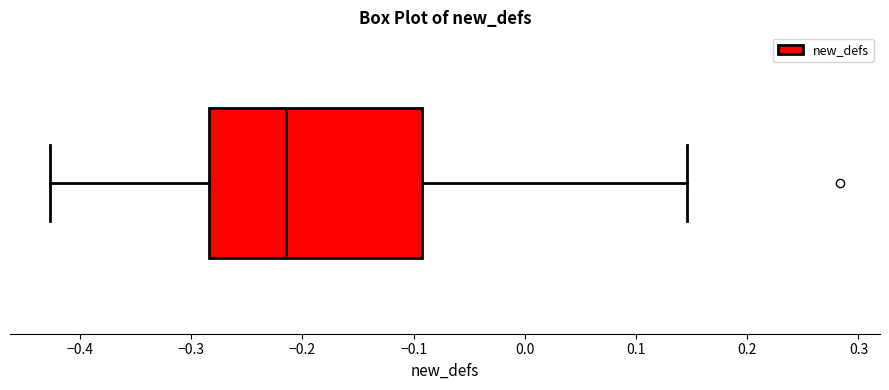

Where is the left edge of the box on the x-axis? The values are not printed on the chart, so give them approximately, as read against the axis.

-0.28